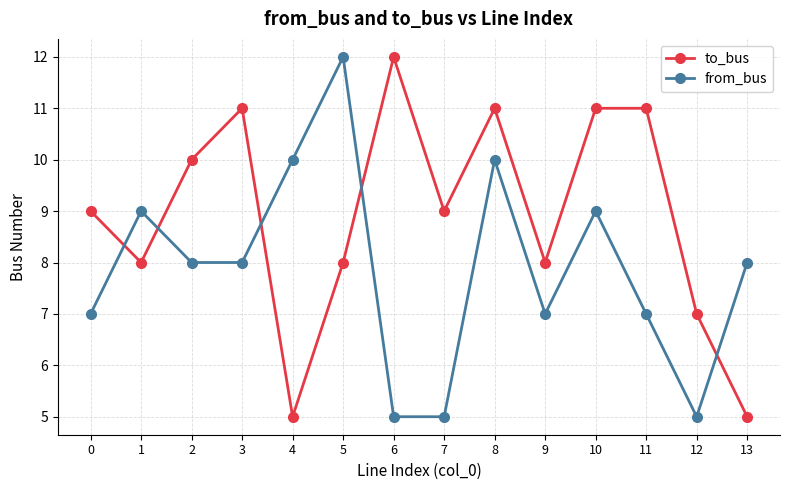

True or false: to_bus has more than 2 points higher than both neighbors.

True